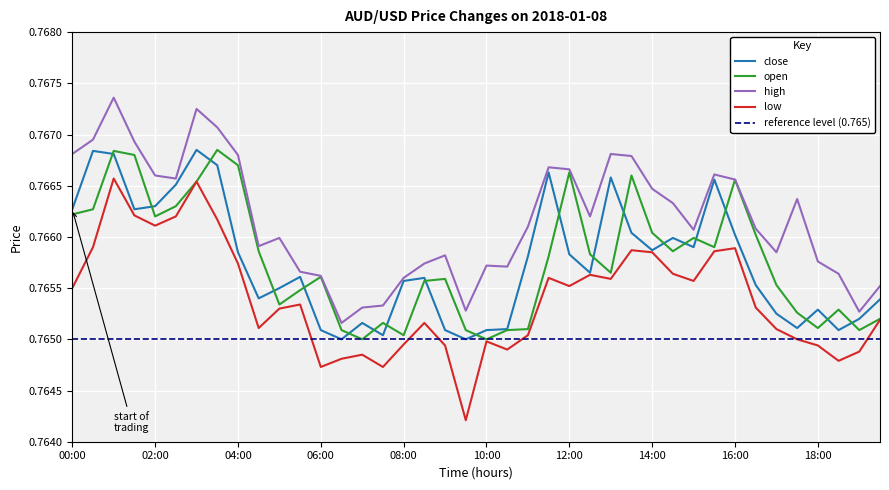

What is the value of the high point at the 27th from the left?

0.8